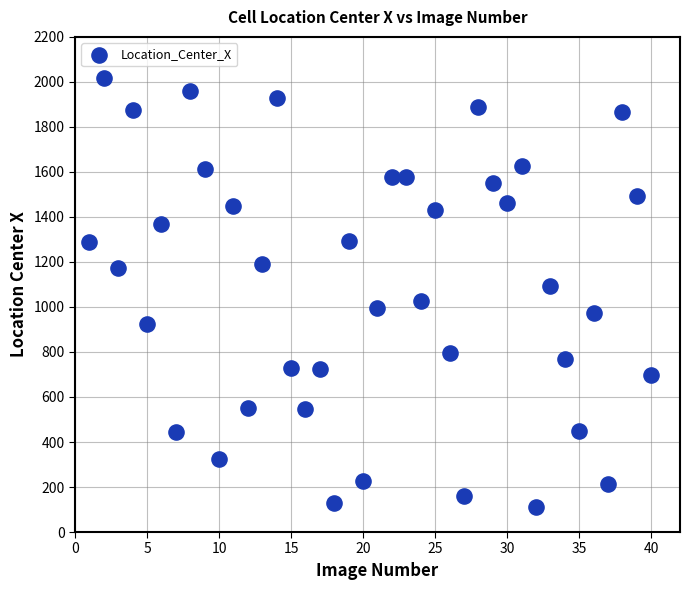

What is the range of Y values (max minus min)?

1906.6